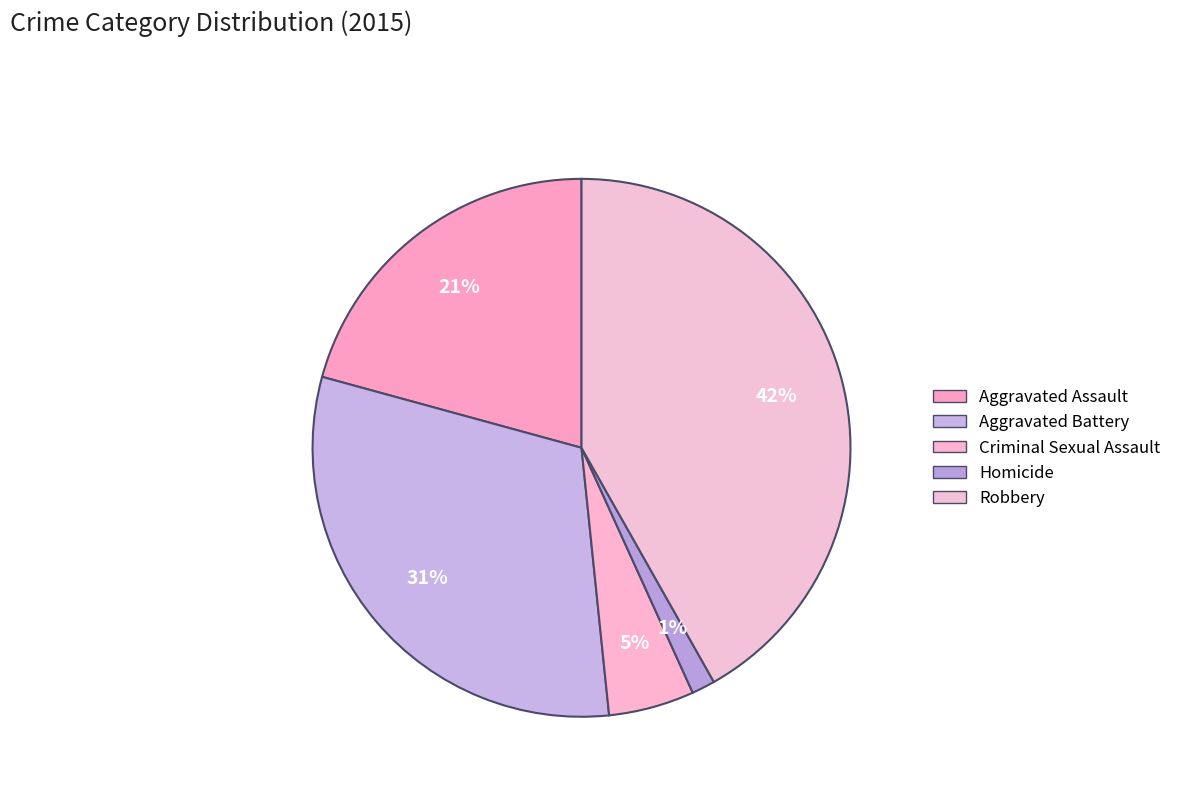

Is it true that Aggravated Assault is 21% of the pie?

True